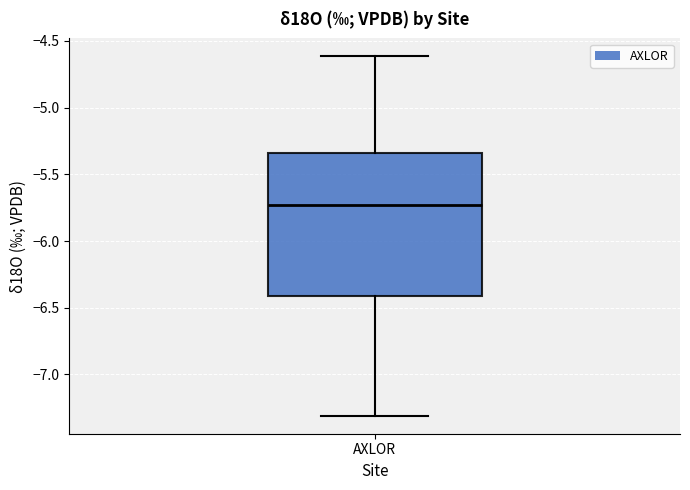

Read this box plot against the y-axis: the position of the median line, the range covered by the box, and the ends of both whiskers. The values are not printed on the chart, so give them approximately, as read against the axis.

median -5.75, box -6.40 to -5.35, whiskers -7.30 to -4.60